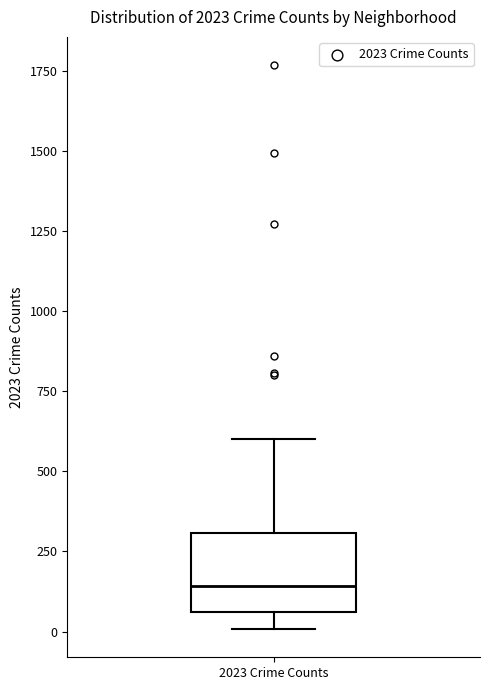

Read this box plot against the y-axis: the position of the median line, the range covered by the box, and the ends of both whiskers. The values are not printed on the chart, so give them approximately, as read against the axis.

median 150, box 50 to 300, whiskers 0 to 600